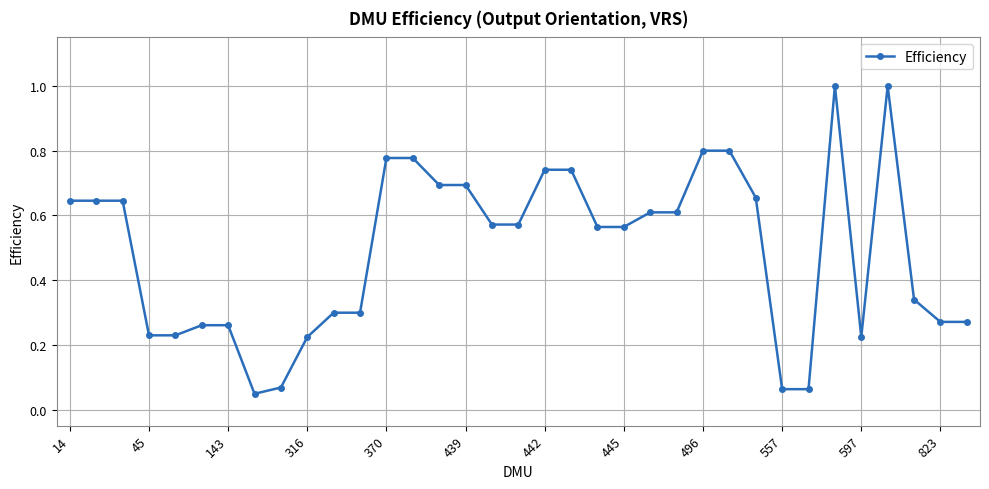

True or false: there are more than 1 points higher than both neighbors.

True